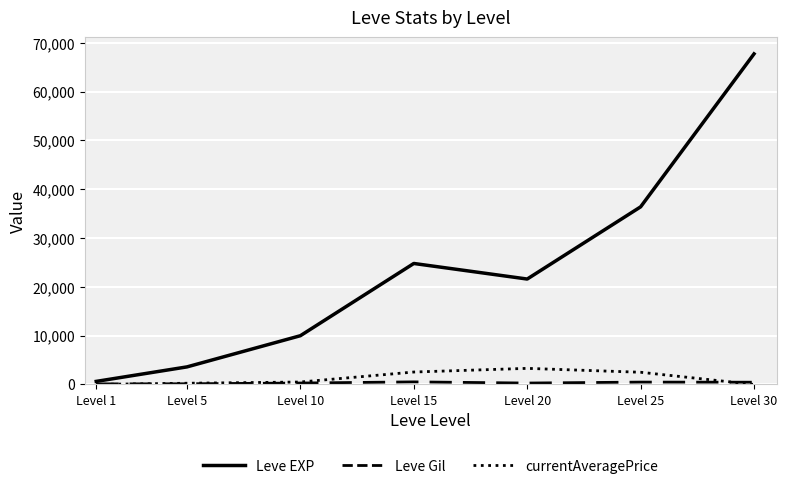

The value of Leve EXP at Level 25 is 36390. True or false?

True